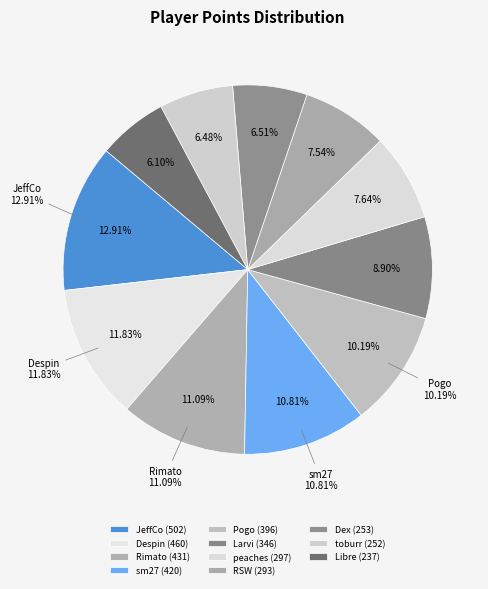

To the nearest percent, what is the average slice percentage?

9%